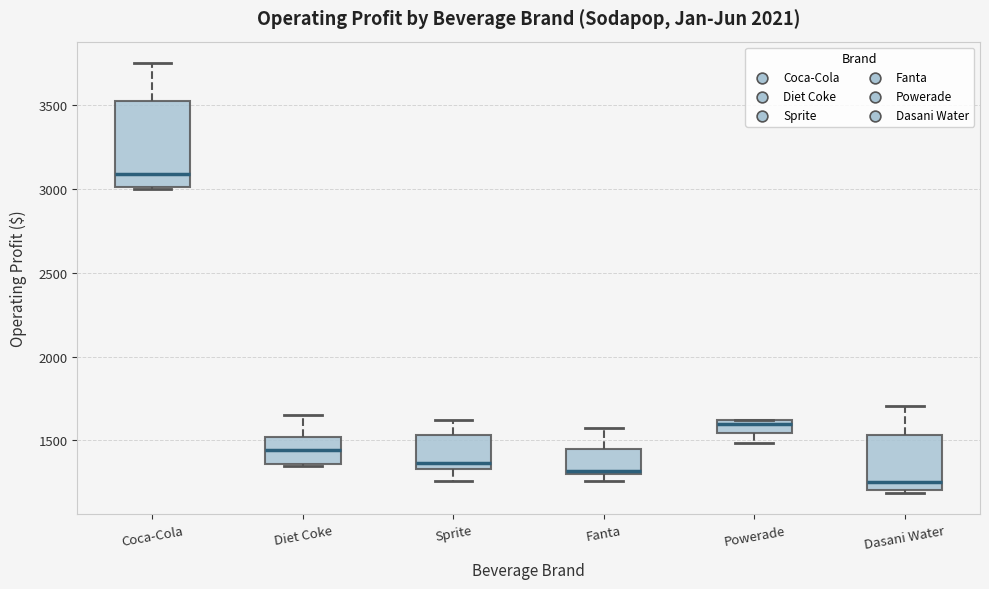

Which box is the tallest, from its lower edge to its upper edge?

Coca-Cola